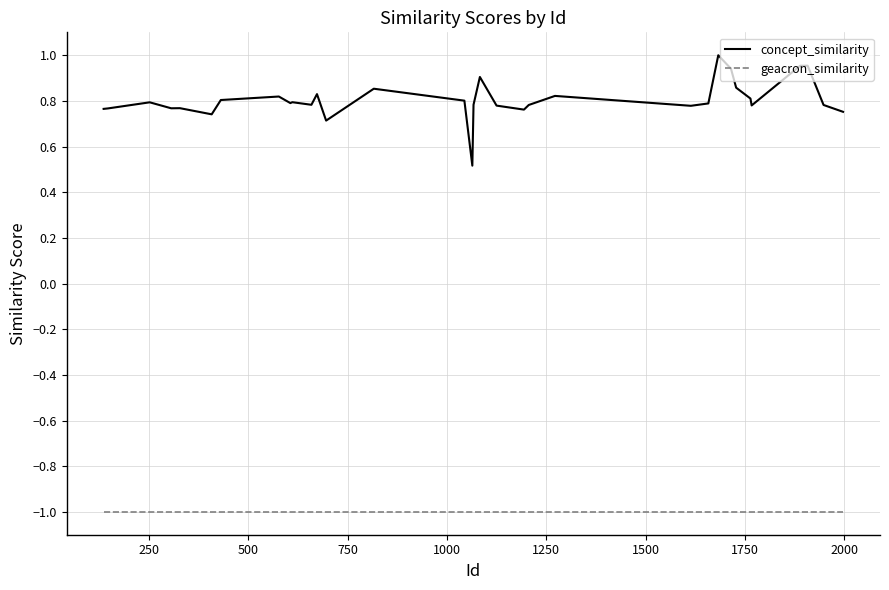

Which series has the widest spread of values?

concept_similarity